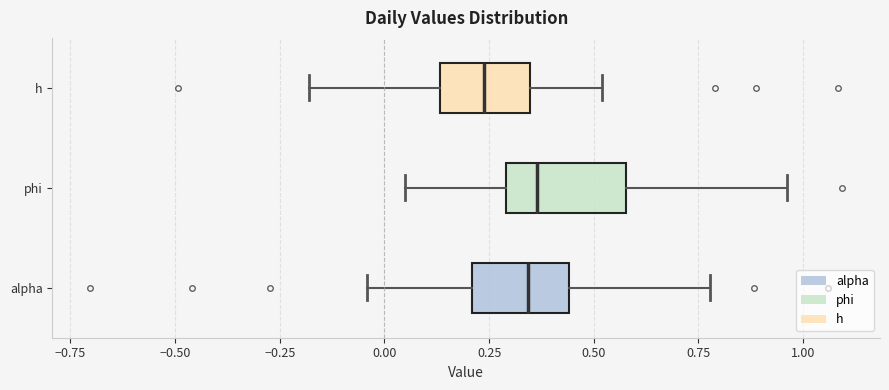

Which box is the widest, from its left edge to its right edge?

phi